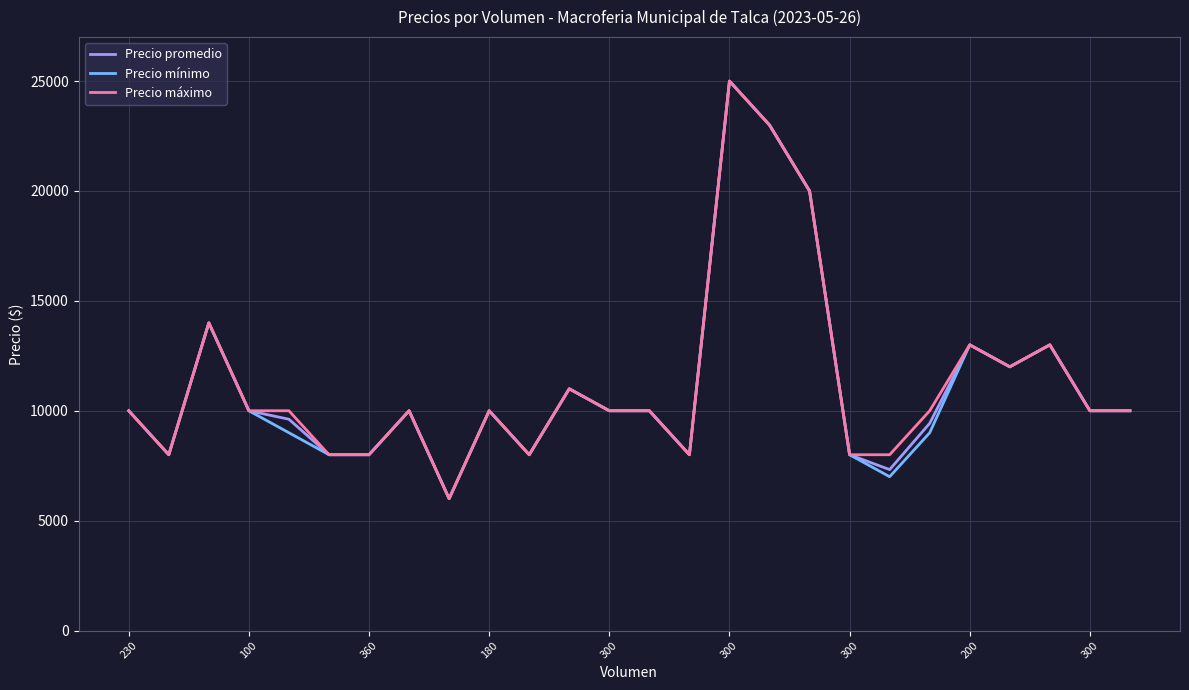

What is the greatest value displayed?

25000